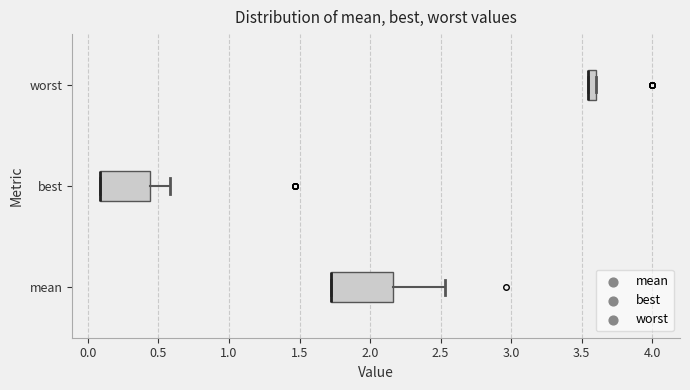

Comparing the boxes themselves (not the whiskers), which one is the widest?

mean